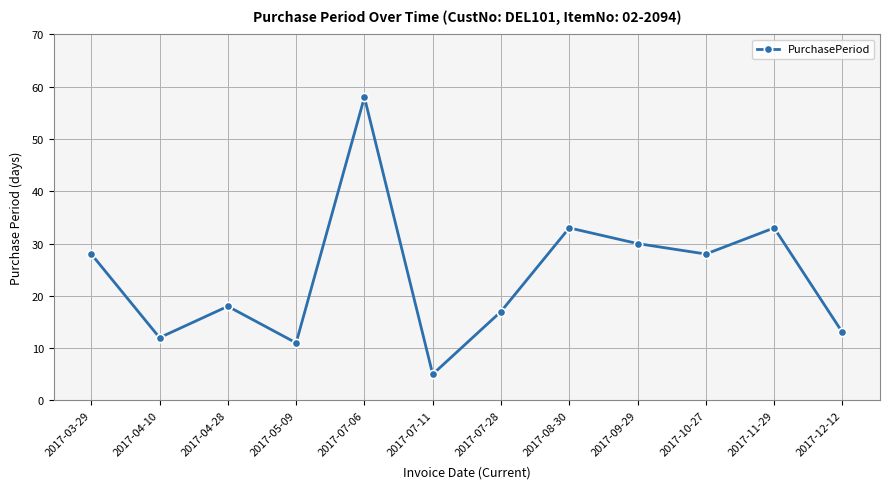

Reading right to left, transcribe all the data shown in this chart.

2017-12-12=13	2017-11-29=33	2017-10-27=28	2017-09-29=30	2017-08-30=33	2017-07-28=17	2017-07-11=5	2017-07-06=58	2017-05-09=11	2017-04-28=18	2017-04-10=12	2017-03-29=28